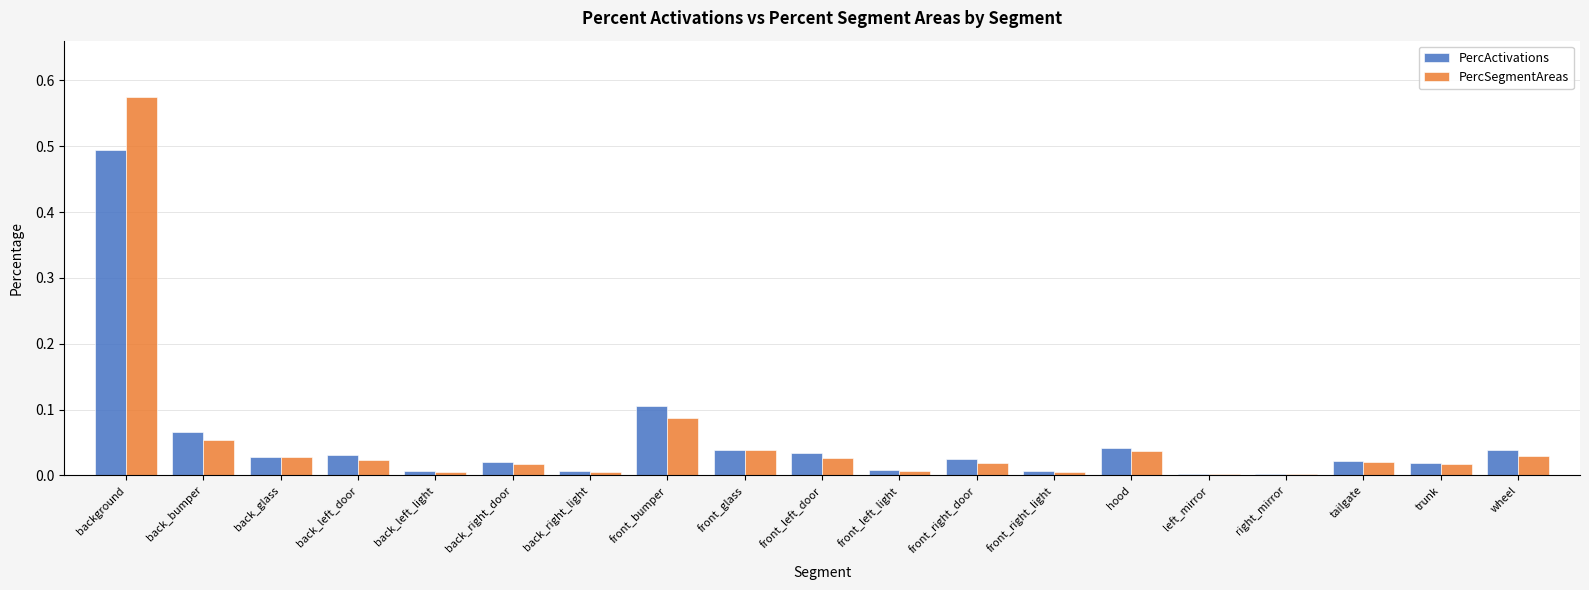

Which series changed the most between back_bumper and back_glass?

PercActivations